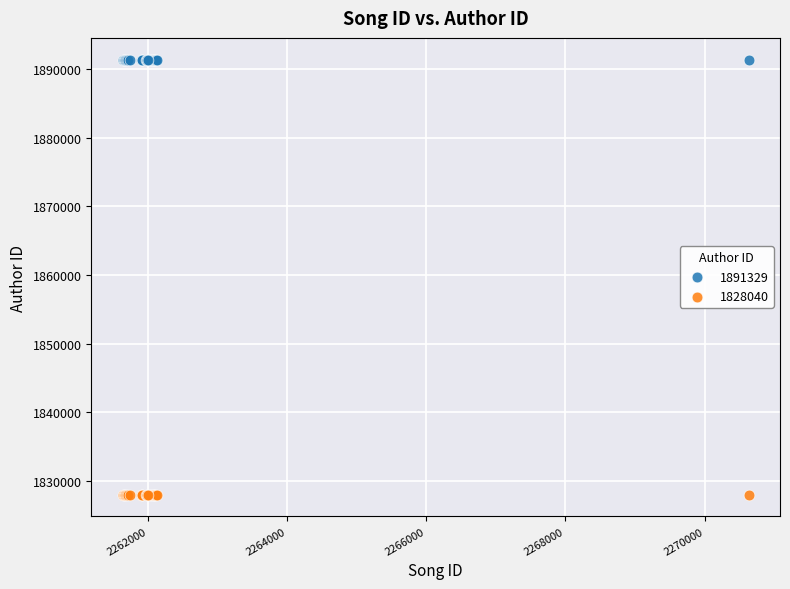

Which series reaches the maximum Y coordinate?

1891329